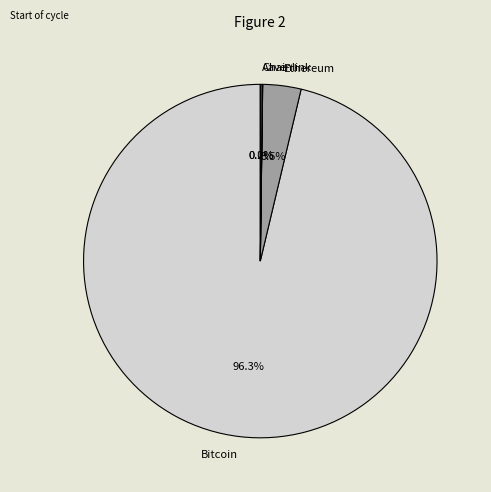

What portion of the pie excludes Bitcoin?

3.7%